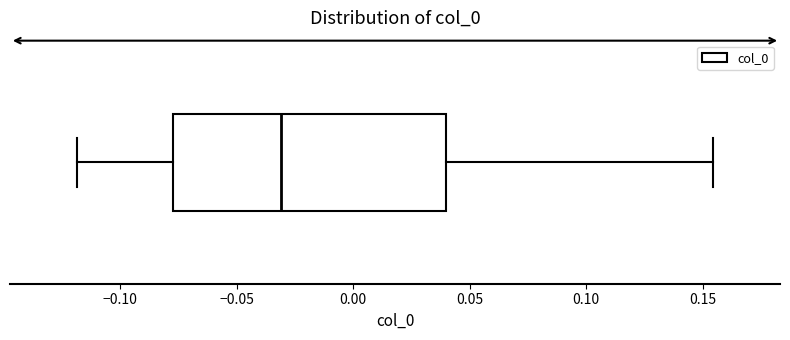

Transcribe this box plot: give where the median line is, the range the box spans, and where the two whiskers end, as read against the x-axis. The values are not printed on the chart, so give them approximately, as read against the axis.

median -0.030, box -0.080 to 0.040, whiskers -0.120 to 0.155